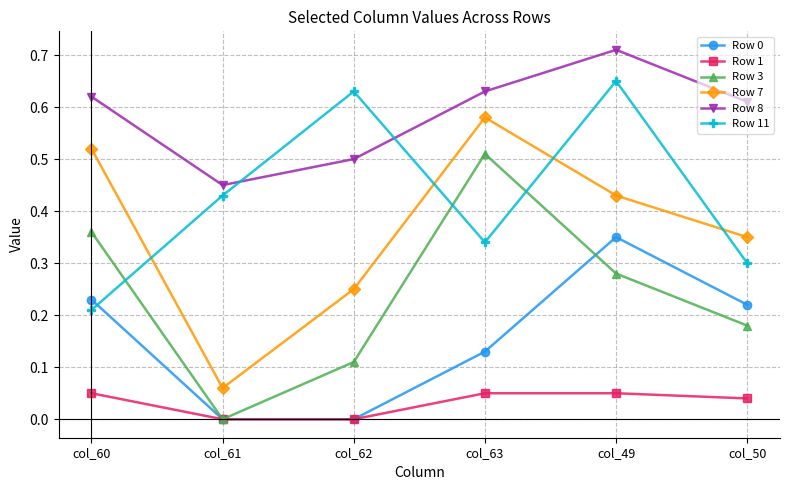

How many interior local peaks does the Row 7 series have?

1